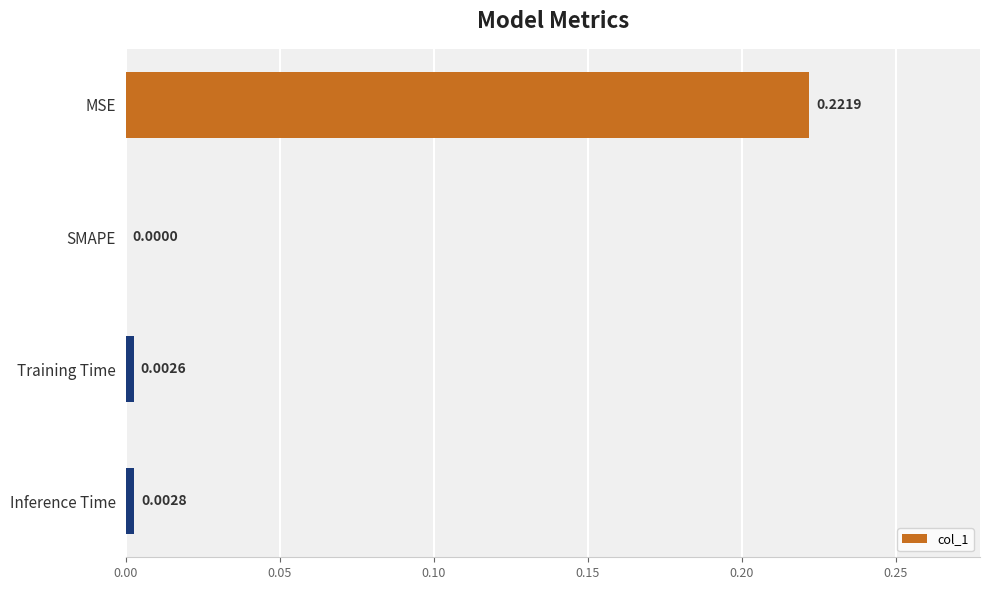

Where is the data nearest to the value 0?

SMAPE